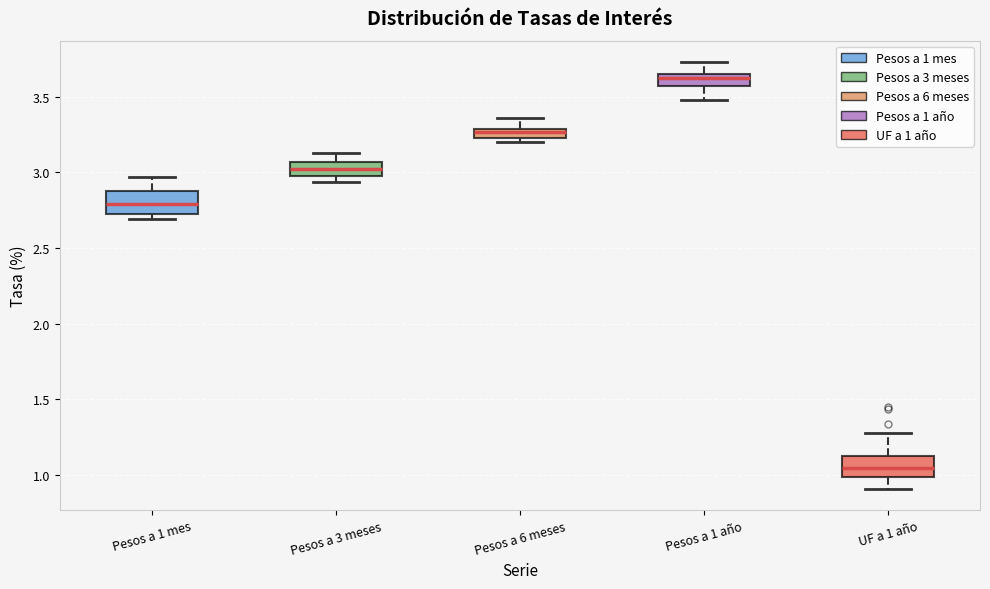

Where does the upper whisker of the box for Pesos a 6 meses end on the y-axis? The values are not printed on the chart, so give them approximately, as read against the axis.

3.35